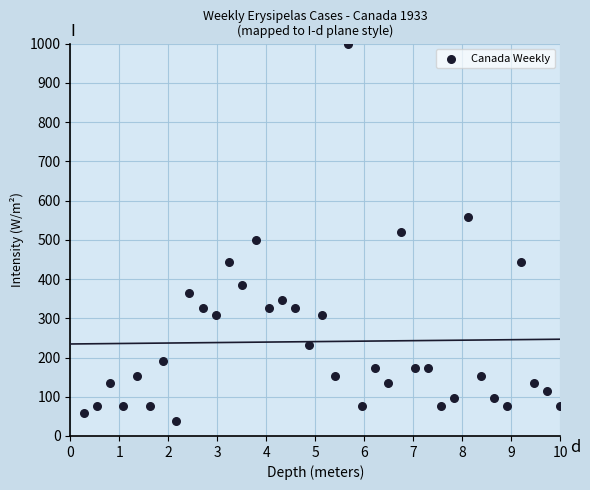

What is the range of X values (max minus min)?

9.7